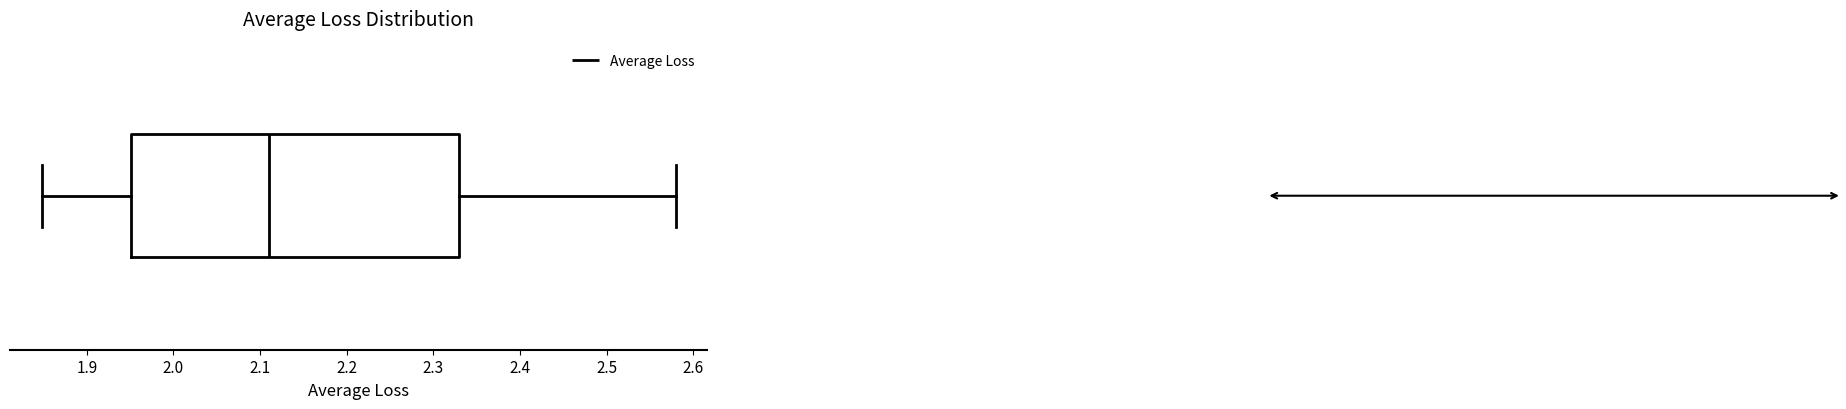

Where does the right whisker of the box end on the x-axis? The values are not printed on the chart, so give them approximately, as read against the axis.

2.58